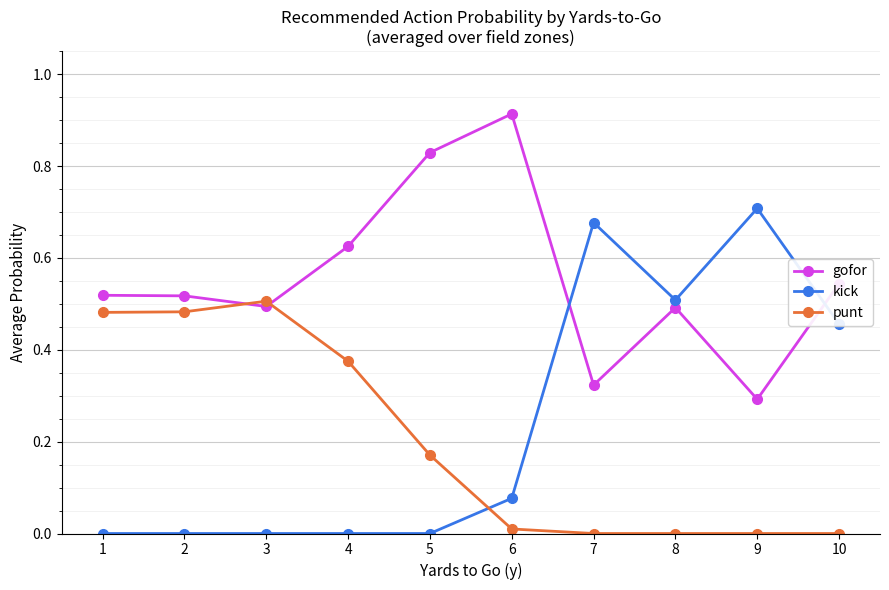

What is the total value across all series at 4?

1.0